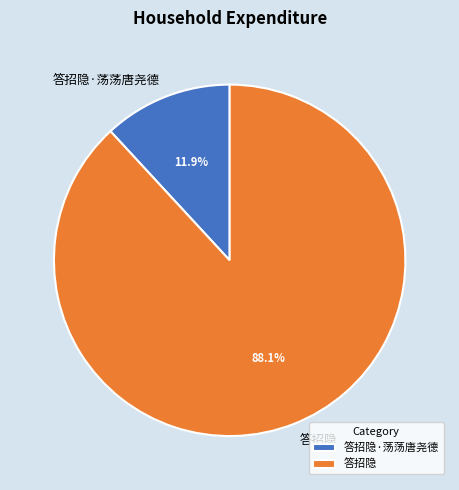

What percentage is NOT represented by 答招隐·荡荡唐尧德?

88.1%